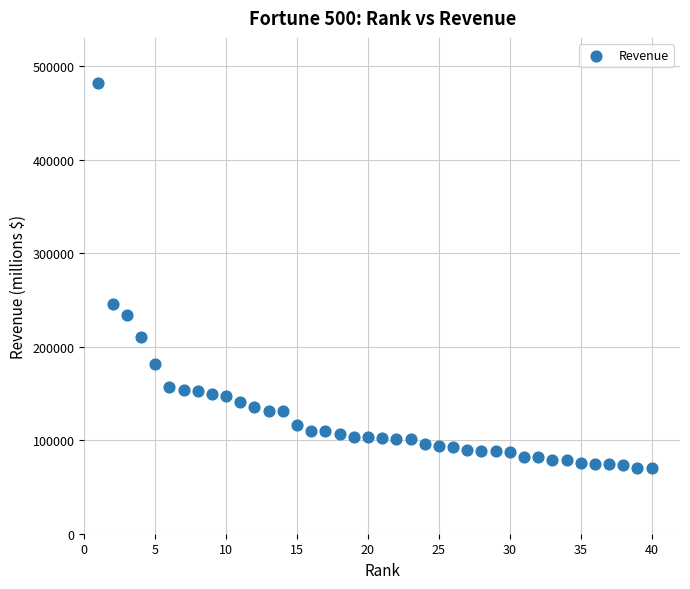

What is the range of X values (max minus min)?

39